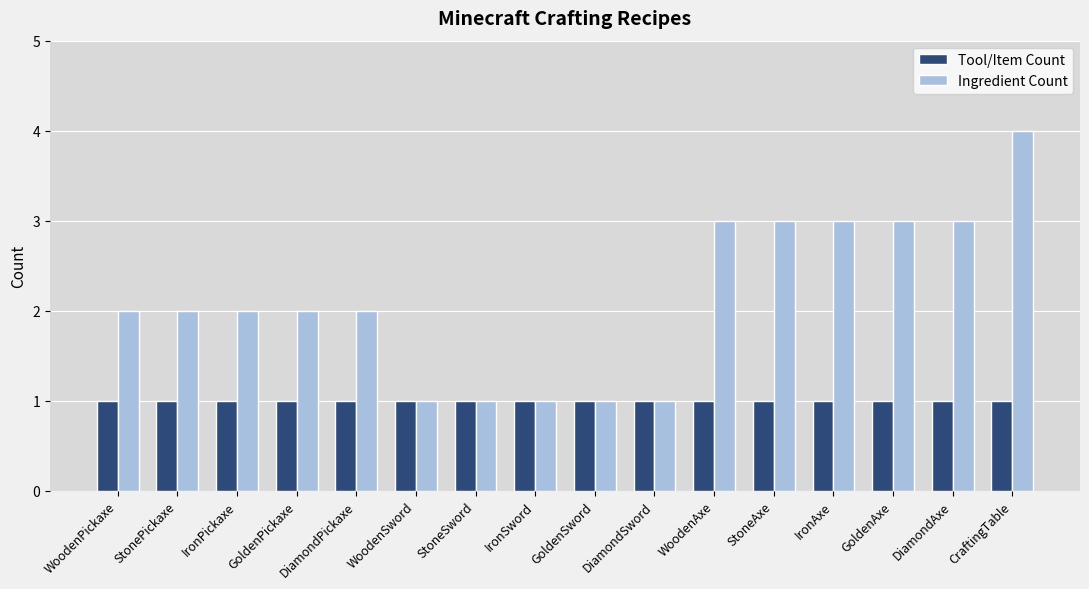

Is the value of Tool/Item Count at IronAxe greater than the value of Ingredient Count at CraftingTable?

No